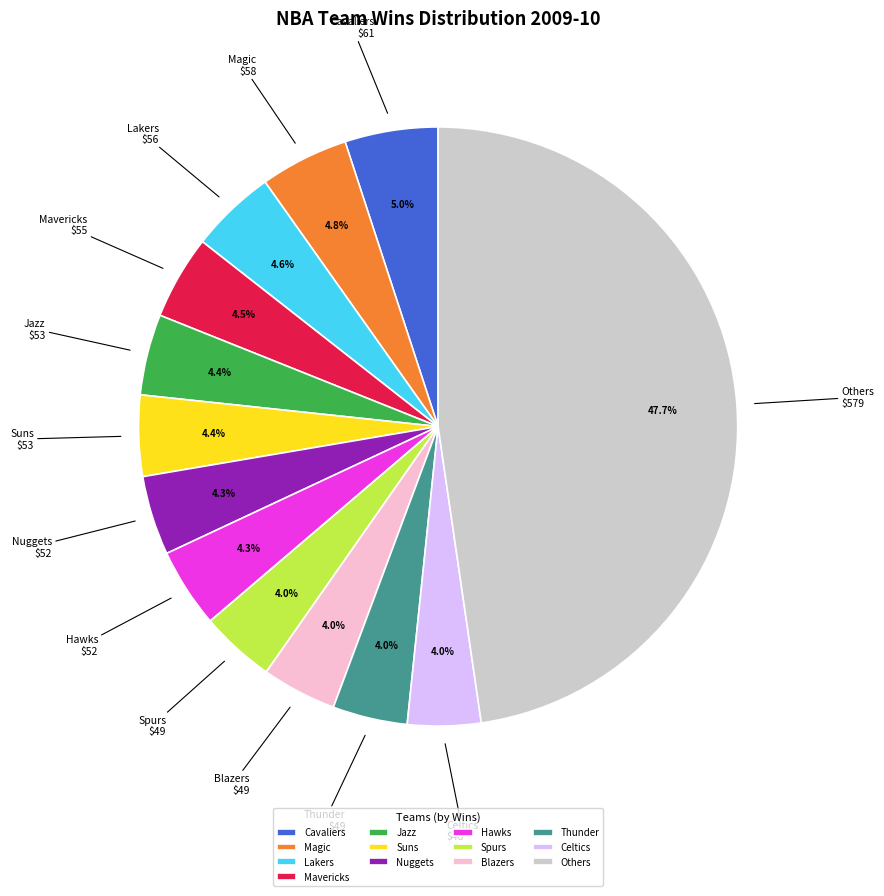

What is the ratio of the value at Magic to the value at Blazers?

1.2